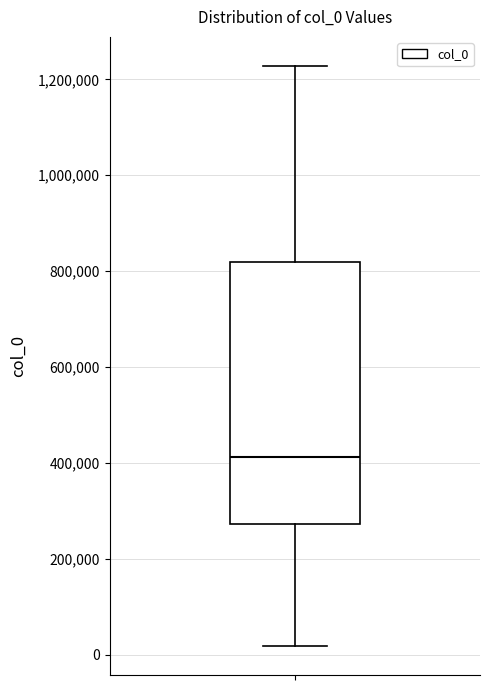

Transcribe this box plot: give where the median line is, the range the box spans, and where the two whiskers end, as read against the y-axis. The values are not printed on the chart, so give them approximately, as read against the axis.

median 420000, box 280000 to 820000, whiskers 20000 to 1220000